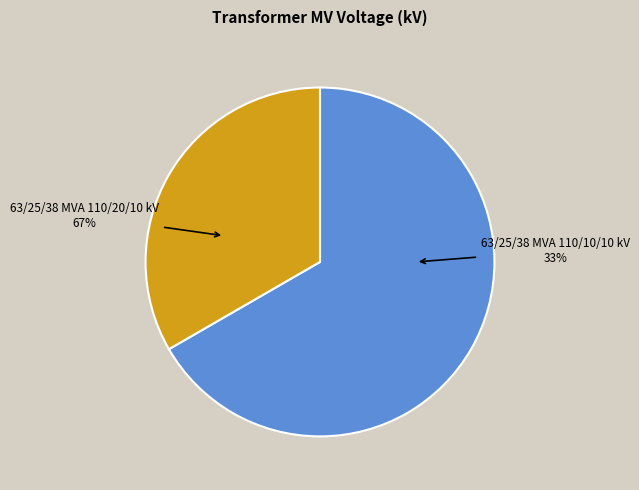

What is the ratio of the value at 63/25/38 MVA 110/20/10 kV to the value at 63/25/38 MVA 110/10/10 kV?

2.0